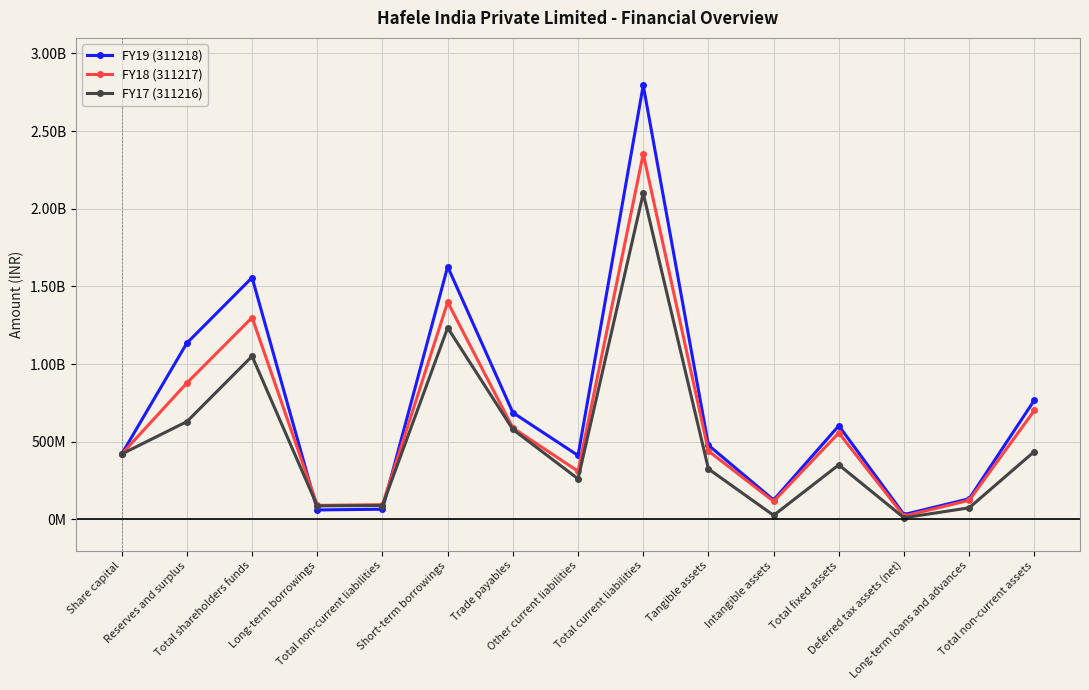

Reading left to right, list all the values displayed in this chart.

FY19 (311218): 421068050	1135893120	1556961170	61171135	65769418	1627456095	687508446	411661740	2794555578	477791078	125358110	603149188	31418895	133278820	767846903
FY18 (311217): 421068050	878683223	1299751273	90364315	95204925	1398771482	589080428	310395125	2353998214	440598230	116494518	557092748	21489438	123465044	702047230
FY17 (311216): 421068050	629948254	1051016304	87245286	89671450	1233910082	579525231	261601597	2099932001	325322103	26332988	351655091	10804622	74804748	437264461